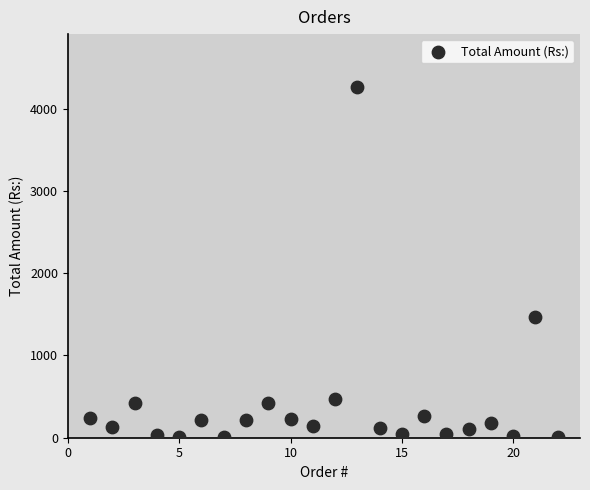

What is the range of Y values (max minus min)?

4254.5